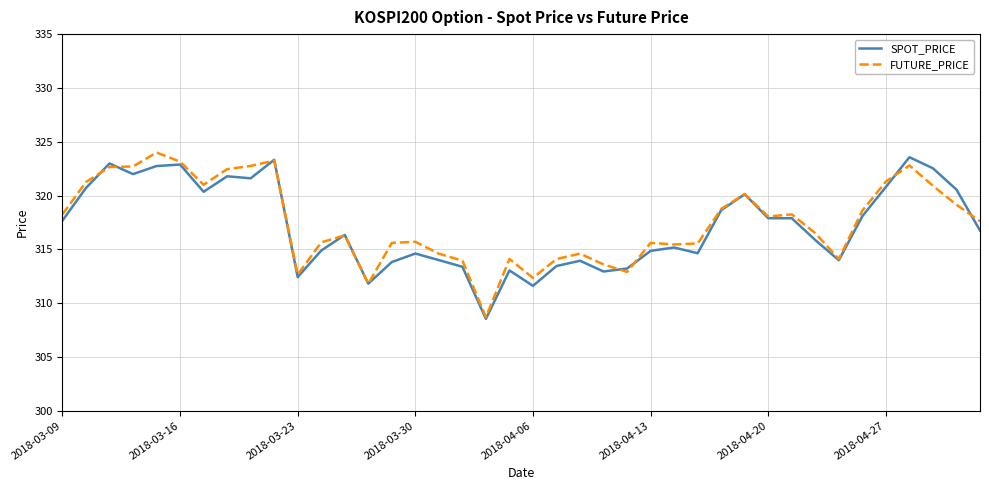

Which series has the widest spread of values?

FUTURE_PRICE